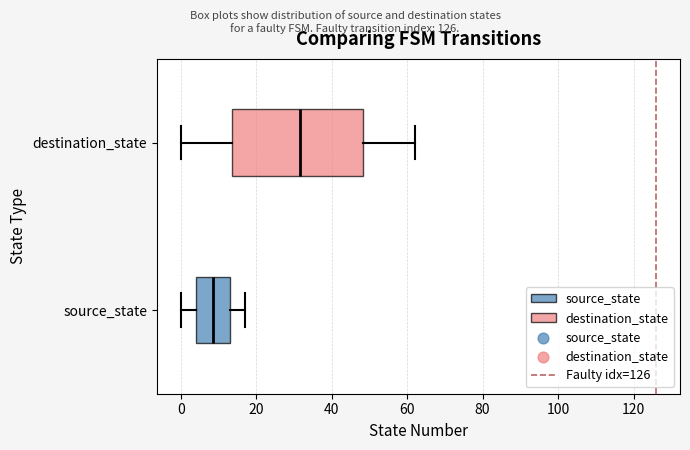

Which box's median line is the furthest to the left?

source_state